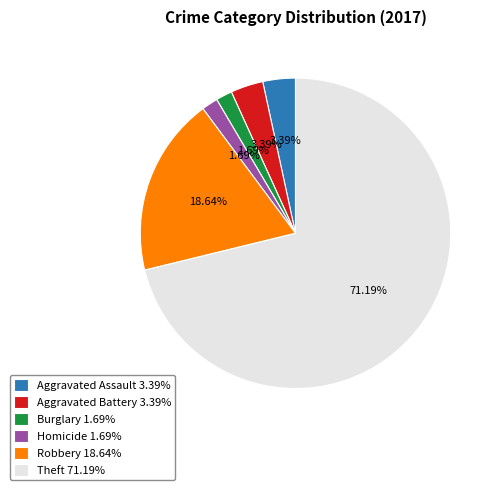

Do Homicide 1.69% and Aggravated Battery 3.39% together represent more than half of the pie?

No